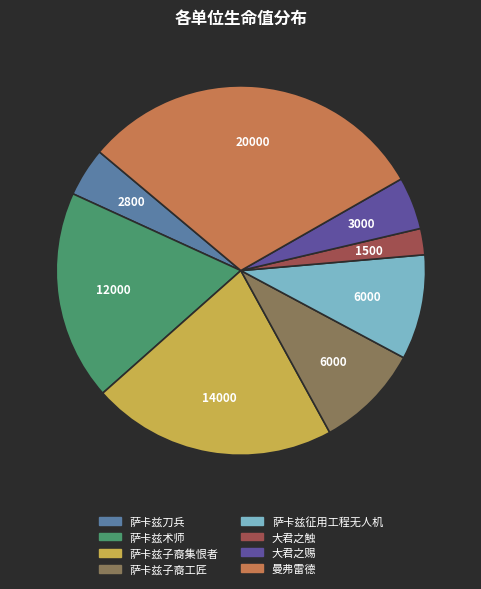

Which slice is the largest?

曼弗雷德